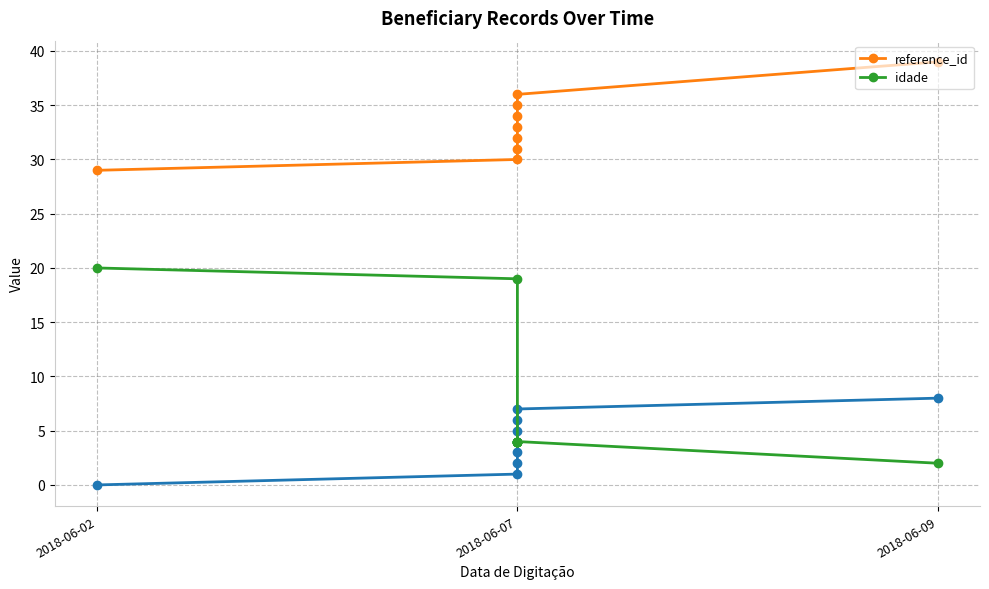

How many distinct data groups are displayed?

2